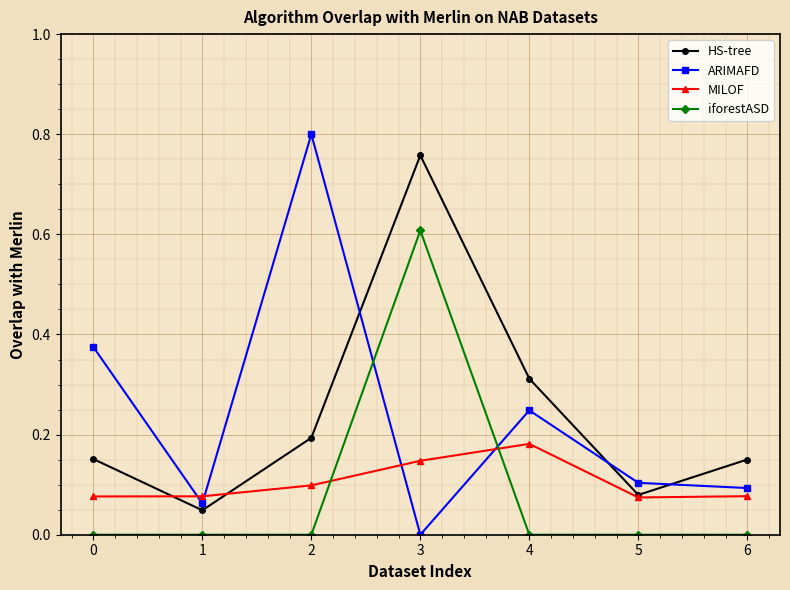

True or false: ARIMAFD has more than 1 interior local peaks.

True